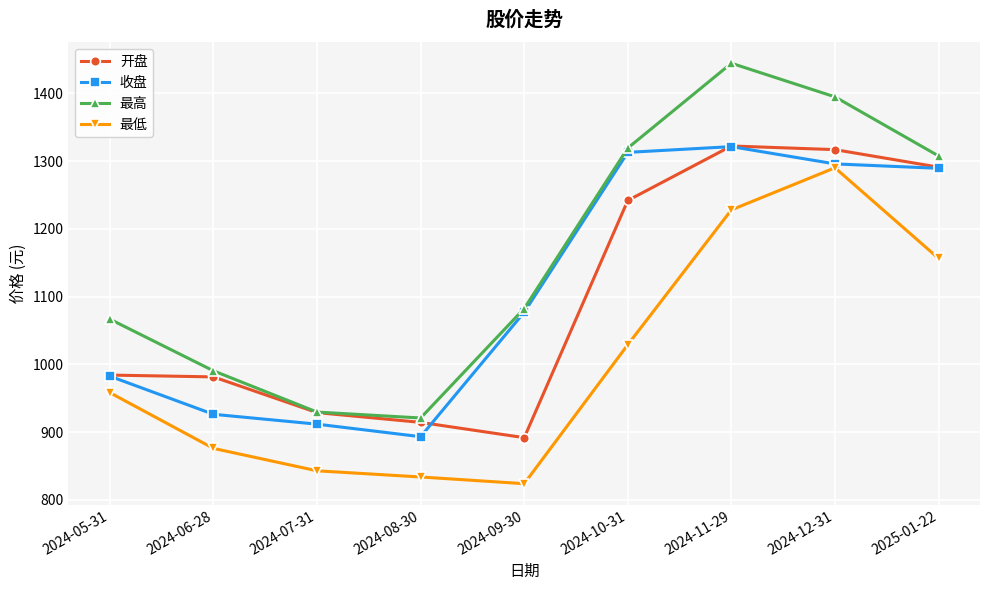

True or false: 开盘 and 最低 intersect in this chart.

False